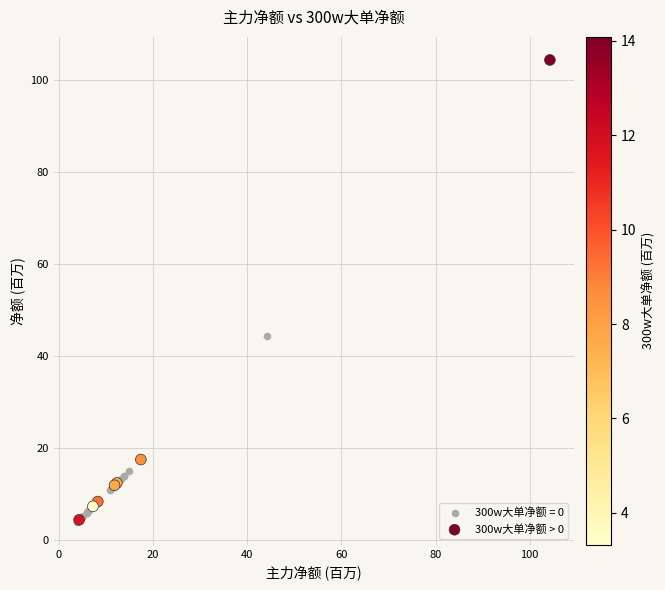

Which series has the widest spread of Y values?

300w大单净额 > 0